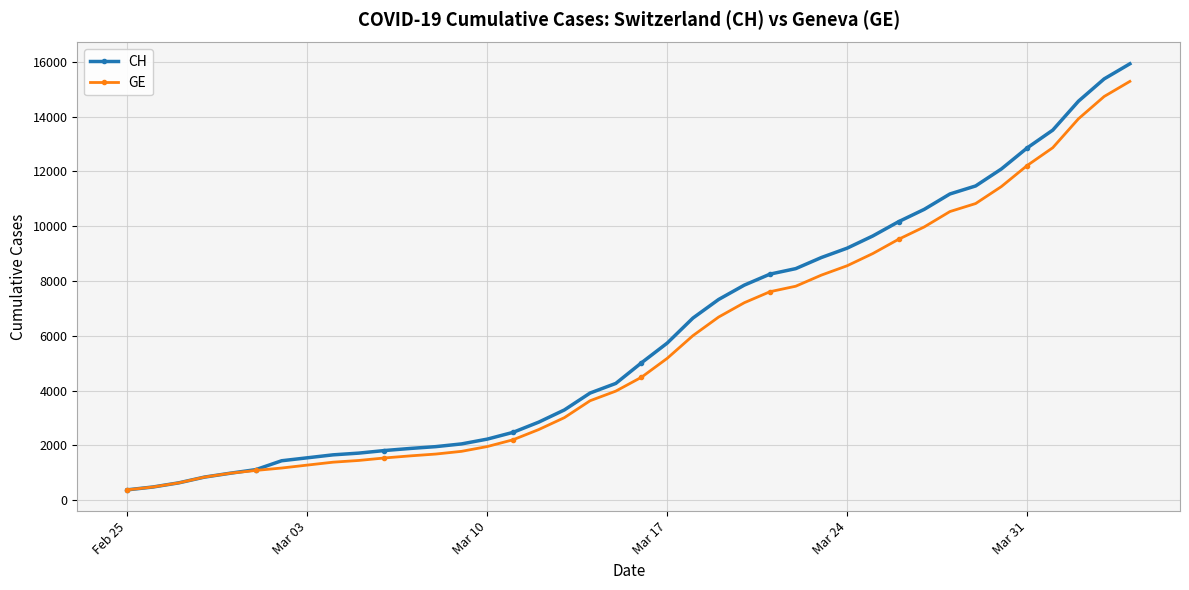

How many series are shown in this chart?

2